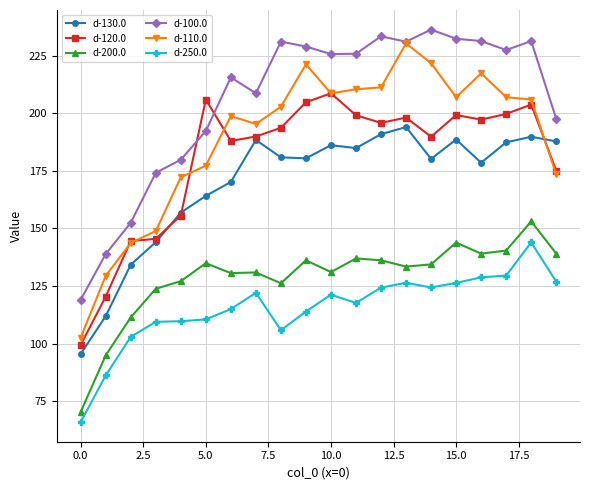

After their last crossing, which series has the higher values: d-110.0 or d-130.0?

d-130.0